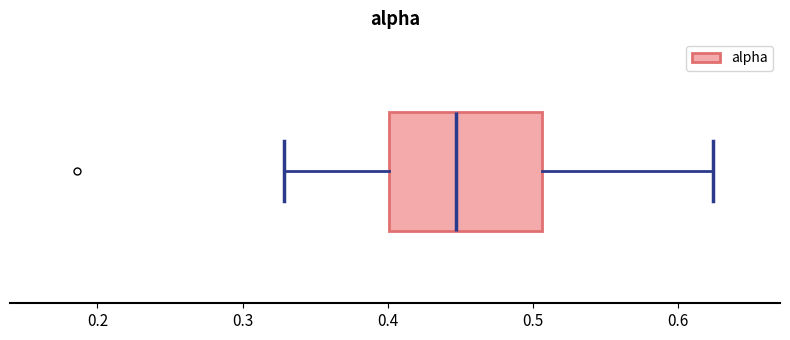

Read this box plot against the x-axis: the position of the median line, the range covered by the box, and the ends of both whiskers. The values are not printed on the chart, so give them approximately, as read against the axis.

median 0.45, box 0.40 to 0.51, whiskers 0.33 to 0.62